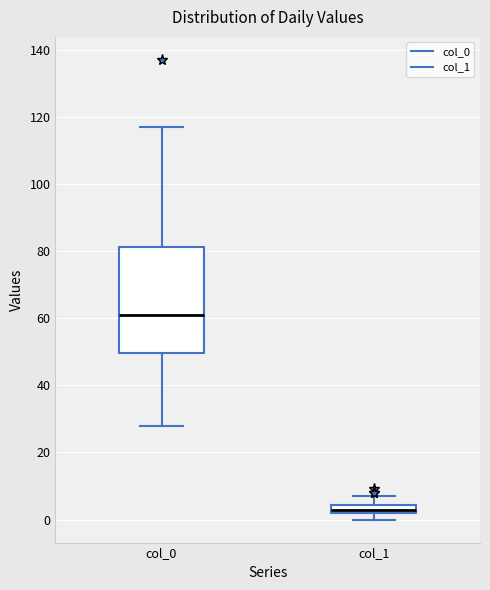

Which box has the highest median line?

col_0